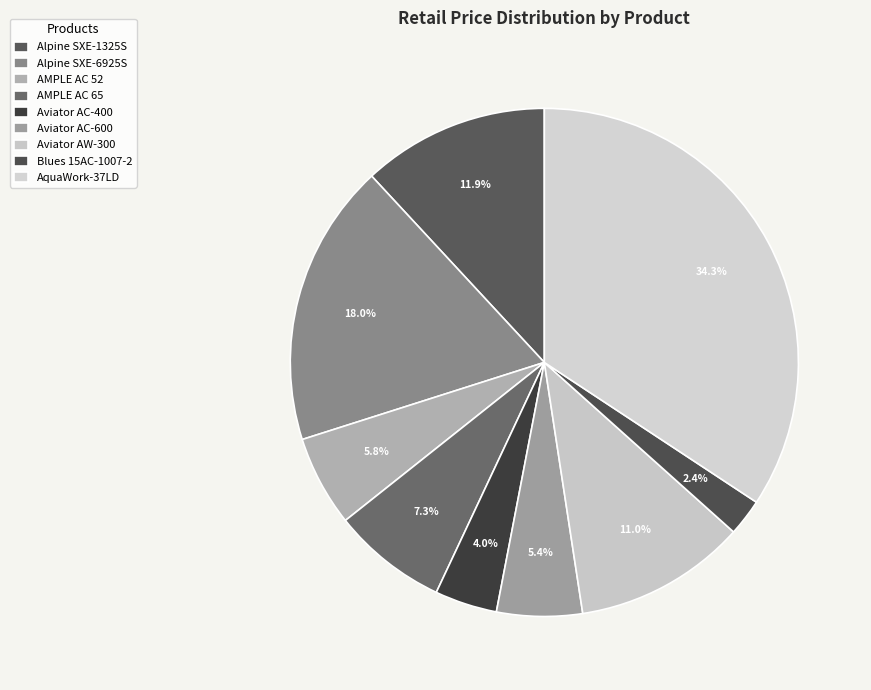

To the nearest percent, what is the combined percentage of AMPLE AC 52 and Aviator AC-600?

11%